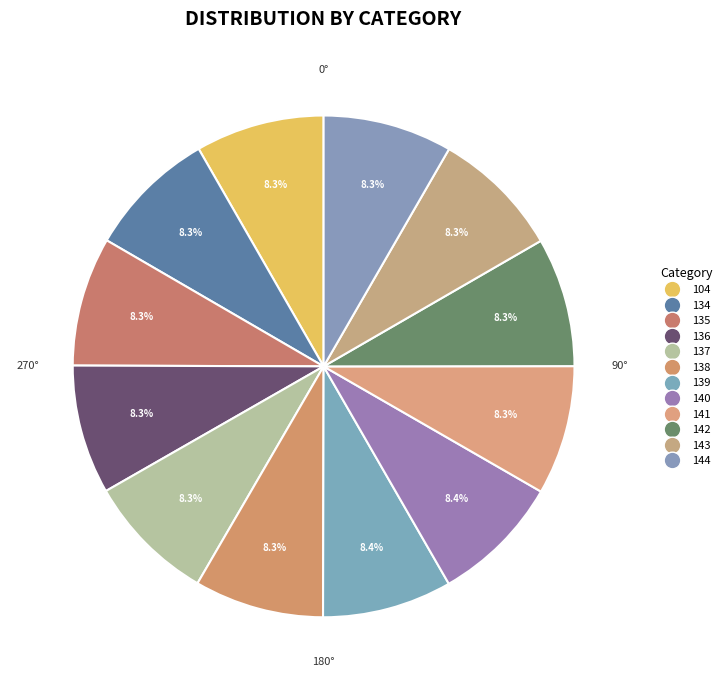

How many segments does this pie chart have?

12